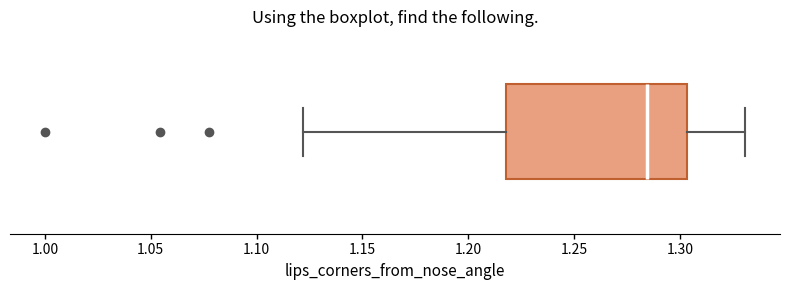

Read this box plot against the x-axis: the position of the median line, the range covered by the box, and the ends of both whiskers. The values are not printed on the chart, so give them approximately, as read against the axis.

median 1.285, box 1.220 to 1.305, whiskers 1.120 to 1.330